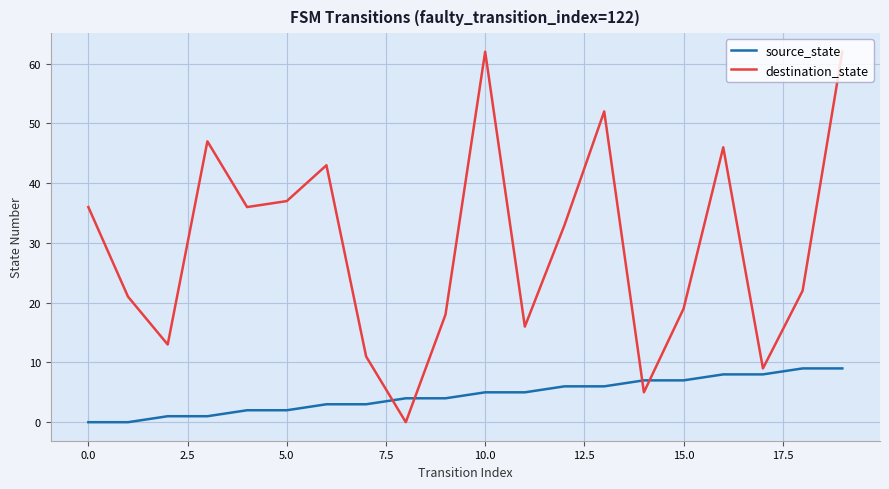

What is the difference between the maximum and minimum values in the source_state series?

9